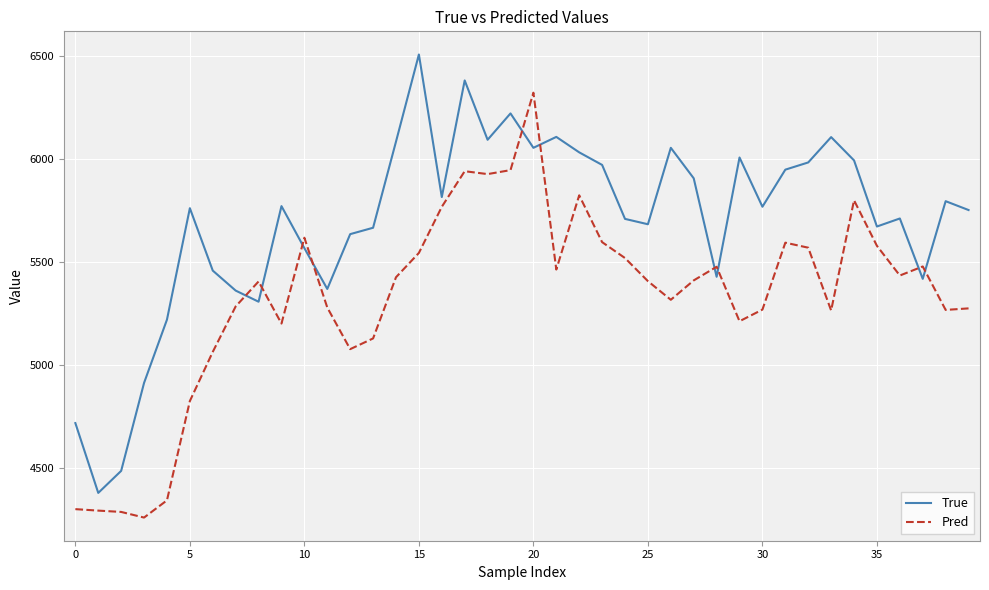

Rank the series by their average value, from highest to lowest.

True, Pred